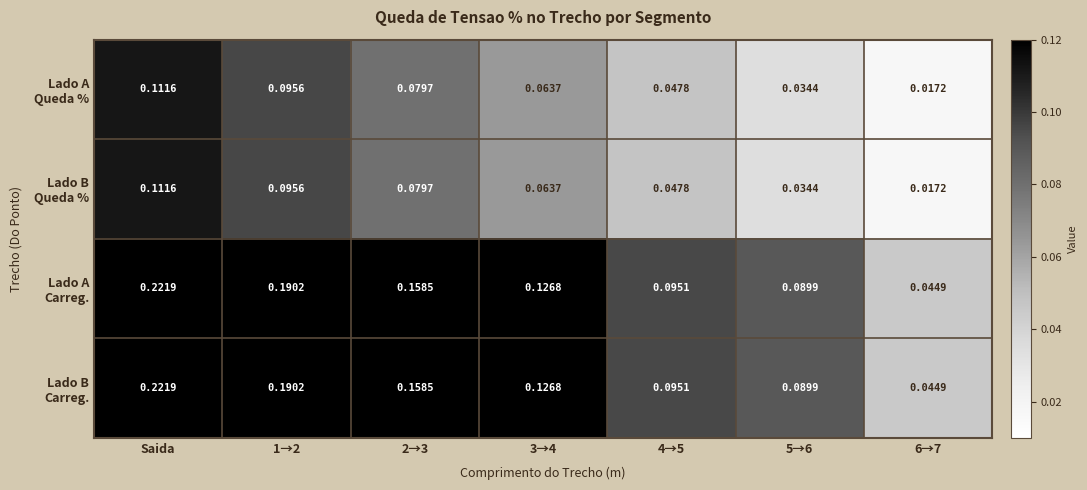

At which category is the sum across all series the highest?

Saida